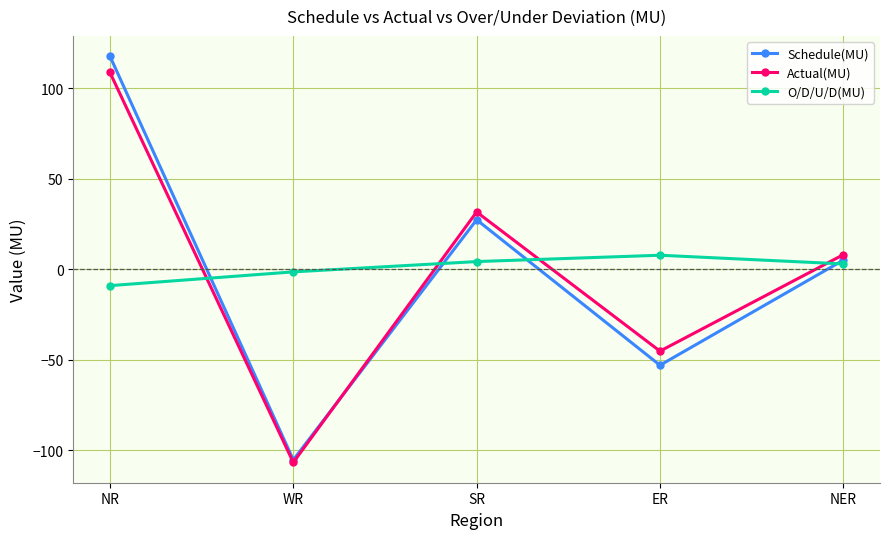

How many intersections are there between Actual(MU) and Schedule(MU)?

1